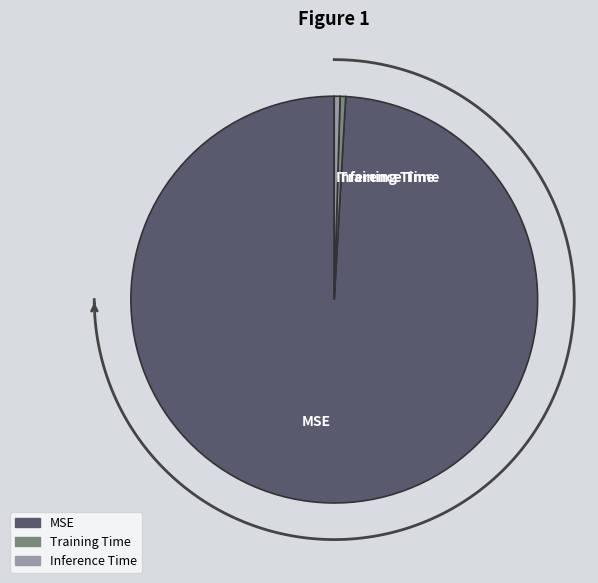

Does any single category account for the majority?

Yes